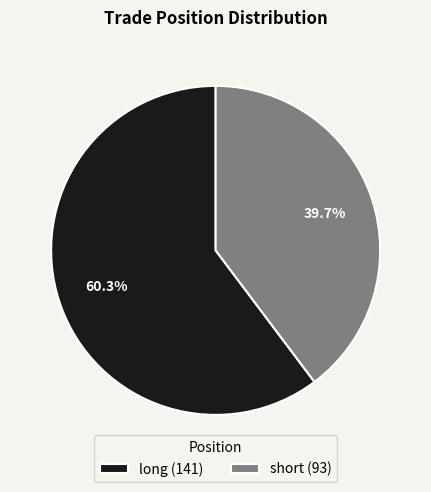

Which category has the smallest portion of the pie?

short